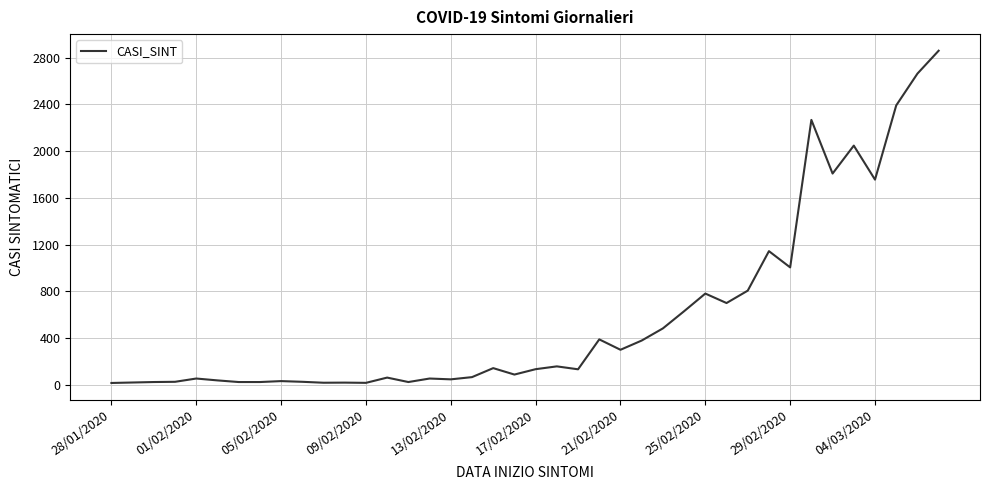

Does the chart have visible grid lines?

Yes